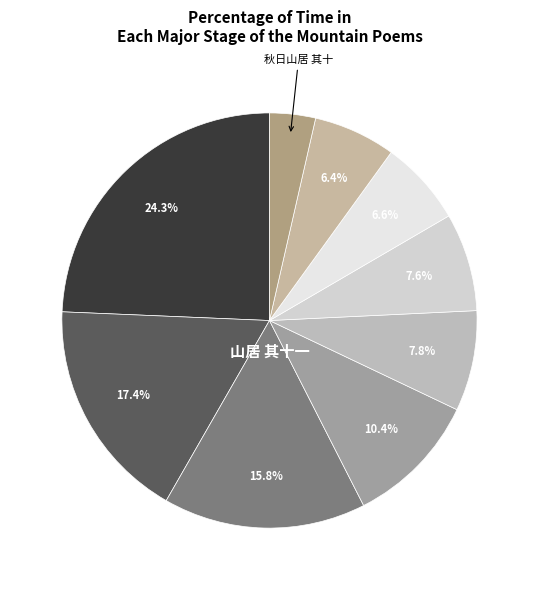

How many segments does this pie chart have?

9